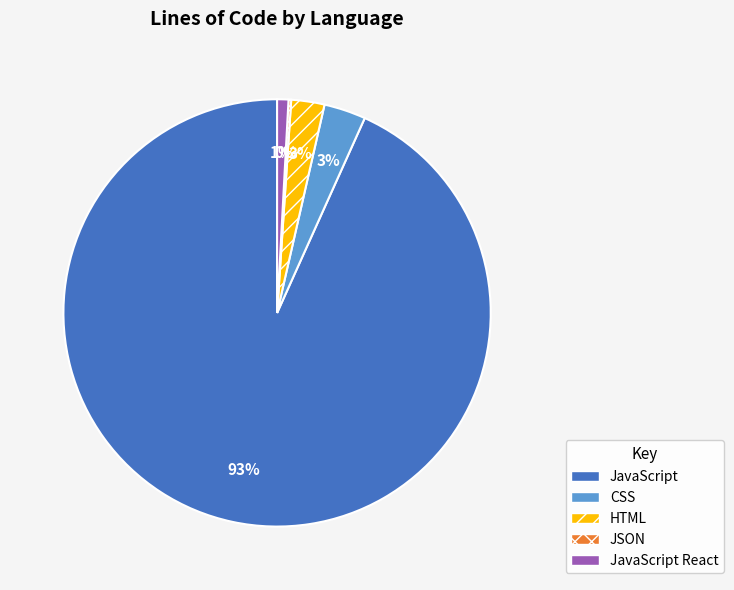

Which slice is the largest?

JavaScript